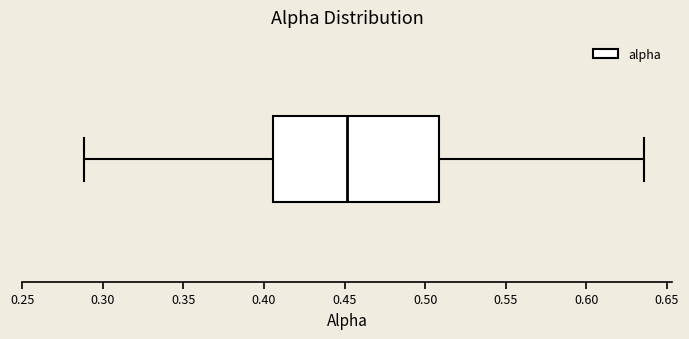

Transcribe this box plot: give where the median line is, the range the box spans, and where the two whiskers end, as read against the x-axis. The values are not printed on the chart, so give them approximately, as read against the axis.

median 0.450, box 0.405 to 0.510, whiskers 0.290 to 0.635